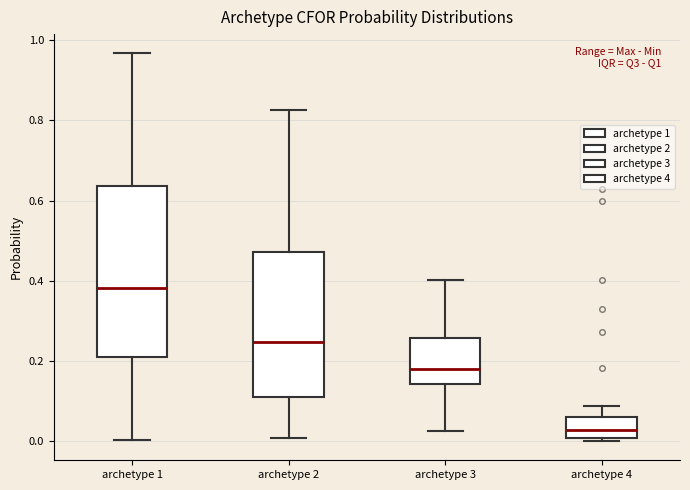

Reading left to right, transcribe this box plot: for each box, give where its median line is, the range the box spans, and where its two whiskers end, as read against the y-axis. The values are not printed on the chart, so give them approximately, as read against the axis.

archetype 1: median 0.38, box 0.22 to 0.64, whiskers 0.00 to 0.96
archetype 2: median 0.24, box 0.12 to 0.48, whiskers 0.00 to 0.82
archetype 3: median 0.18, box 0.14 to 0.26, whiskers 0.02 to 0.40
archetype 4: median 0.02, box 0.00 to 0.06, whiskers 0.00 (just below the box's lower edge) to 0.08